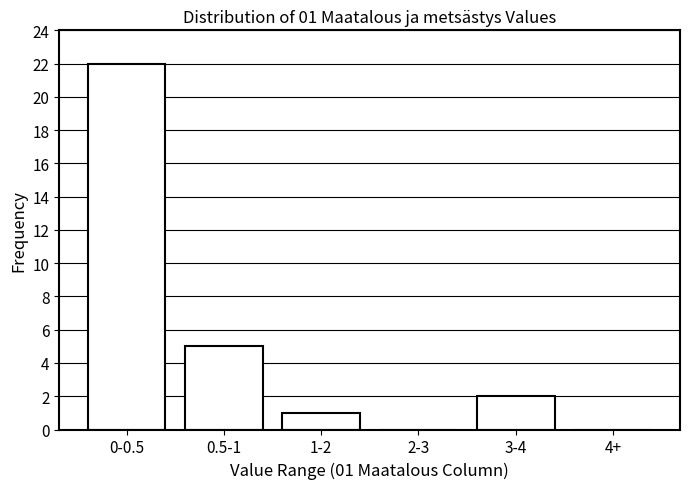

Reading left to right, list all the values displayed in this chart.

0-0.5=22	0.5-1=5	1-2=1	2-3=0	3-4=2	4+=0